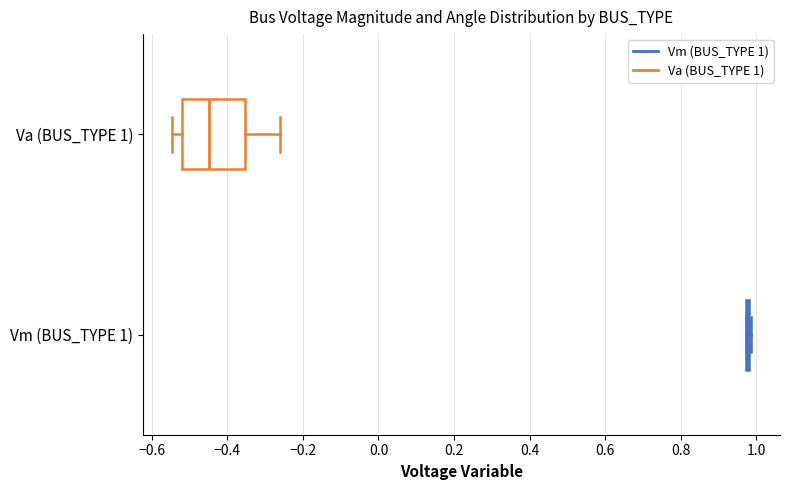

Reading bottom to top, transcribe this box plot: for each box, give where its median line is, the range the box spans, and where its two whiskers end, as read against the x-axis. The values are not printed on the chart, so give them approximately, as read against the axis.

Vm (BUS_TYPE 1): box collapsed to a line at 0.98, whiskers 0.98 to 0.98
Va (BUS_TYPE 1): median -0.44, box -0.52 to -0.36, whiskers -0.54 to -0.26